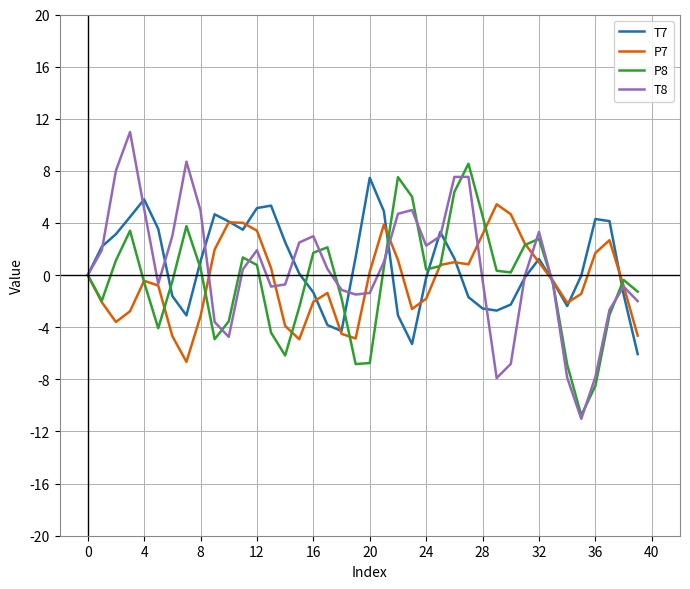

What is the lowest value of the T7 series?

-6.1